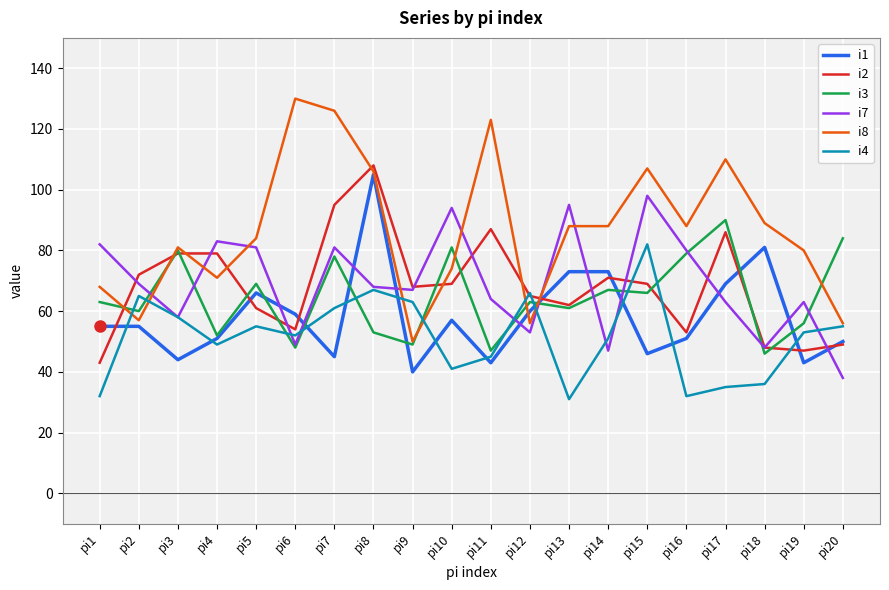

Where does the i7 series first go above 68?

pi1